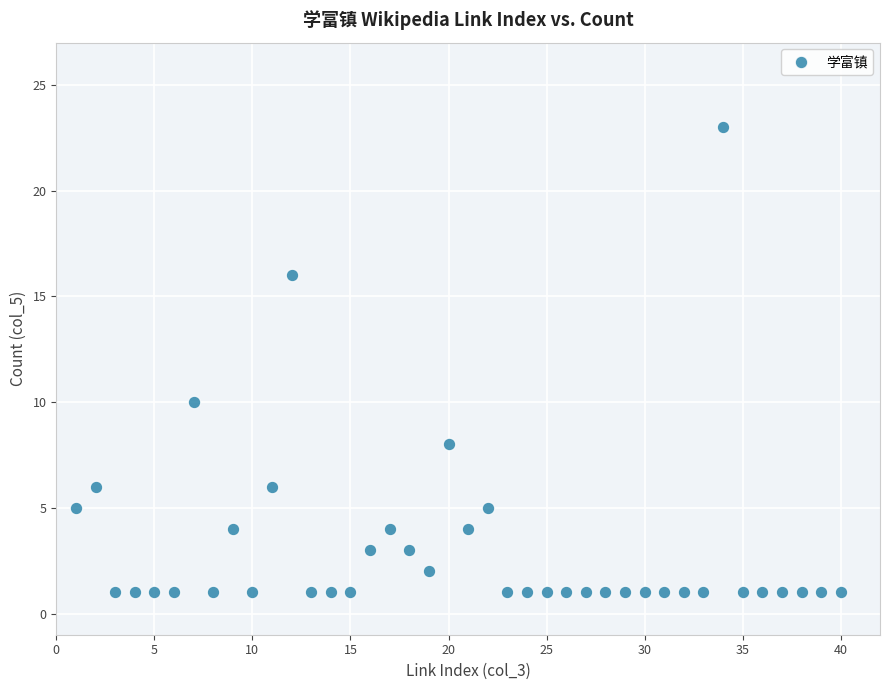

What Y value in the scatter plot is closest to 12?

10